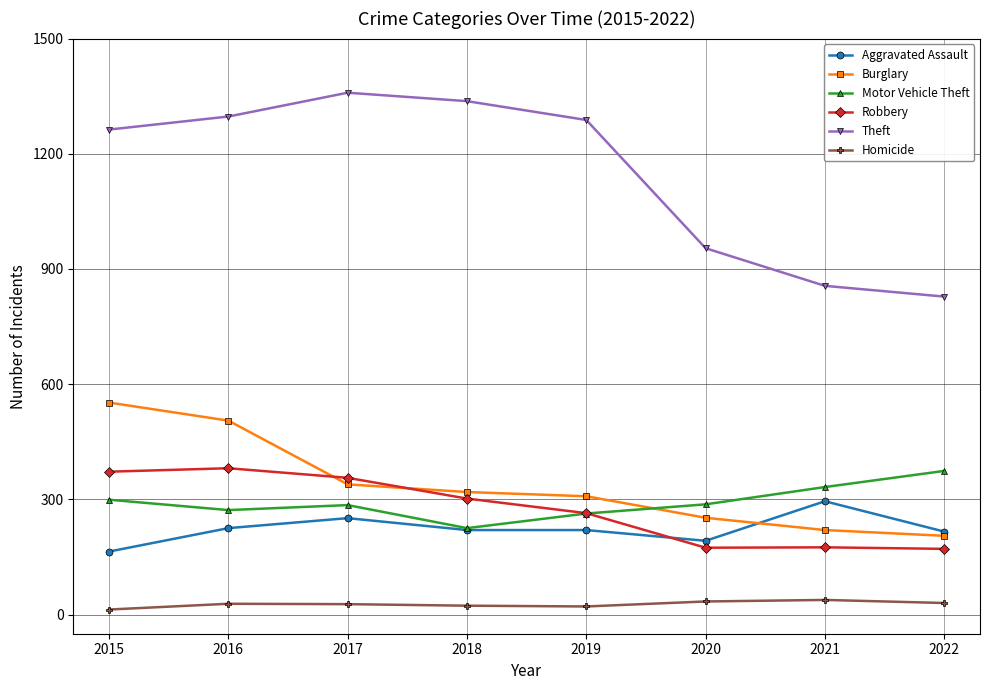

Is the value of Homicide at 2020 greater than the value of Burglary at 2022?

No